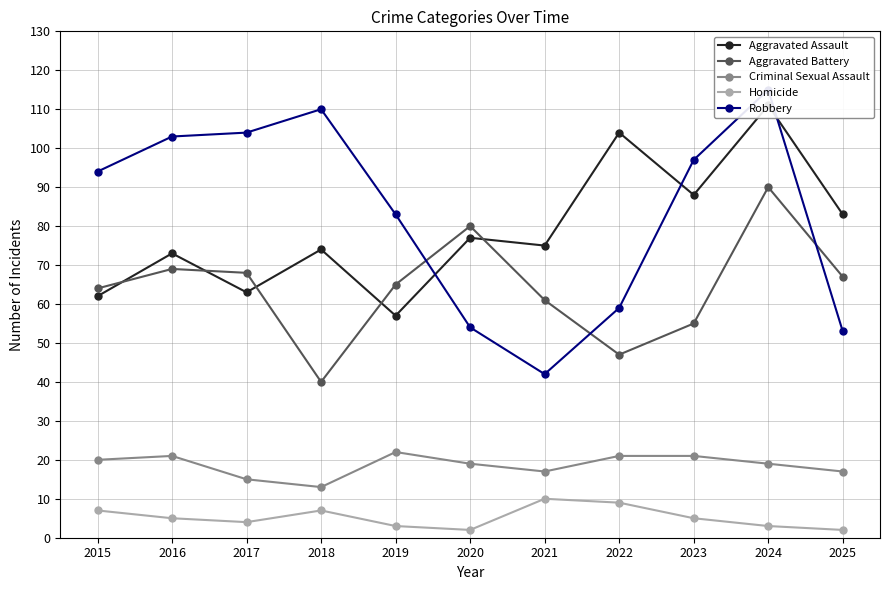

What is the difference between the maximum and minimum values in the Aggravated Assault series?

54